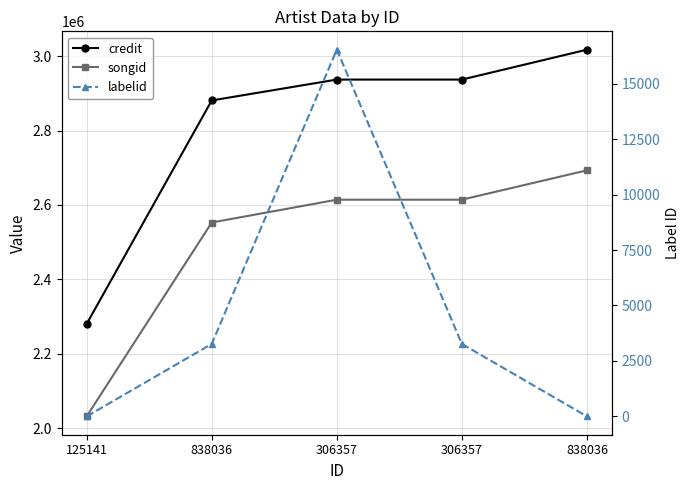

True or false: labelid has a value of -1 at 125141.

True